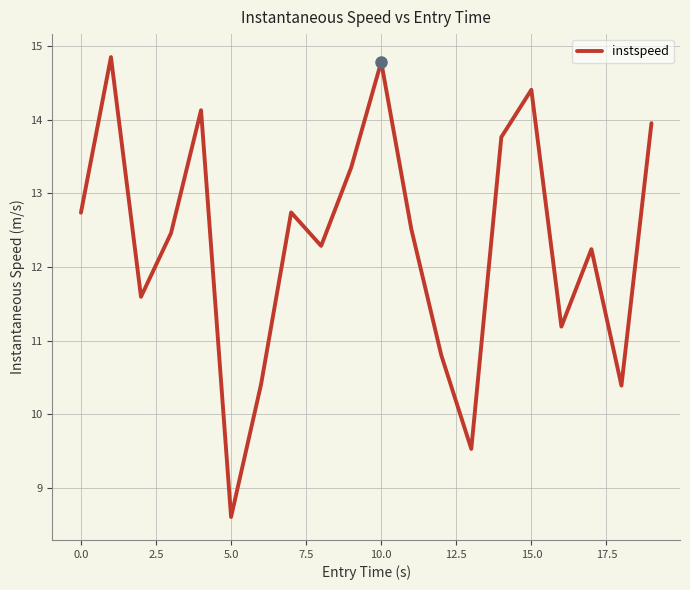

What is the minimum value shown in the chart?

8.6